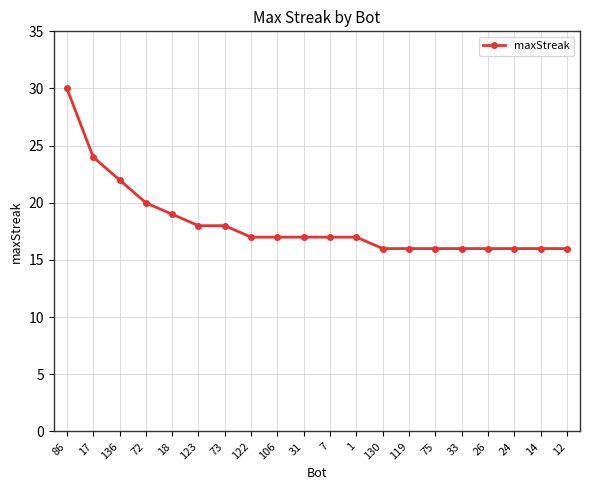

Is it true that the value at 7 is 10?

False